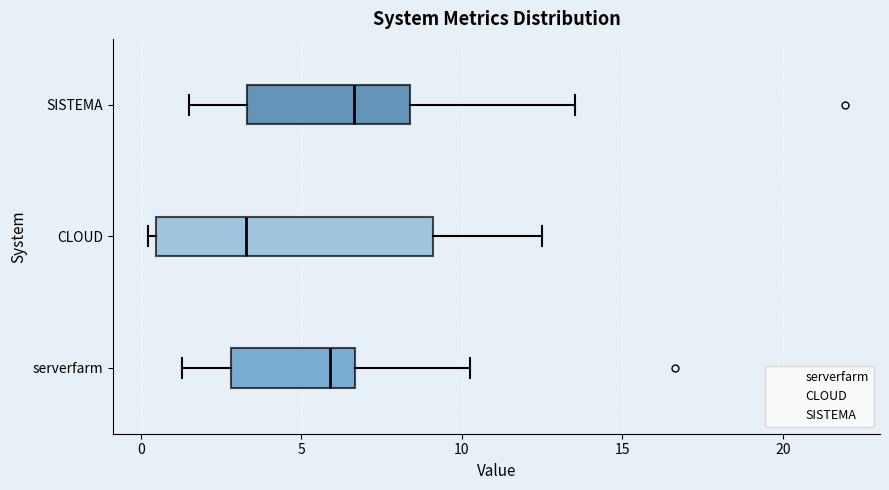

Which box's median line is the furthest to the right?

SISTEMA